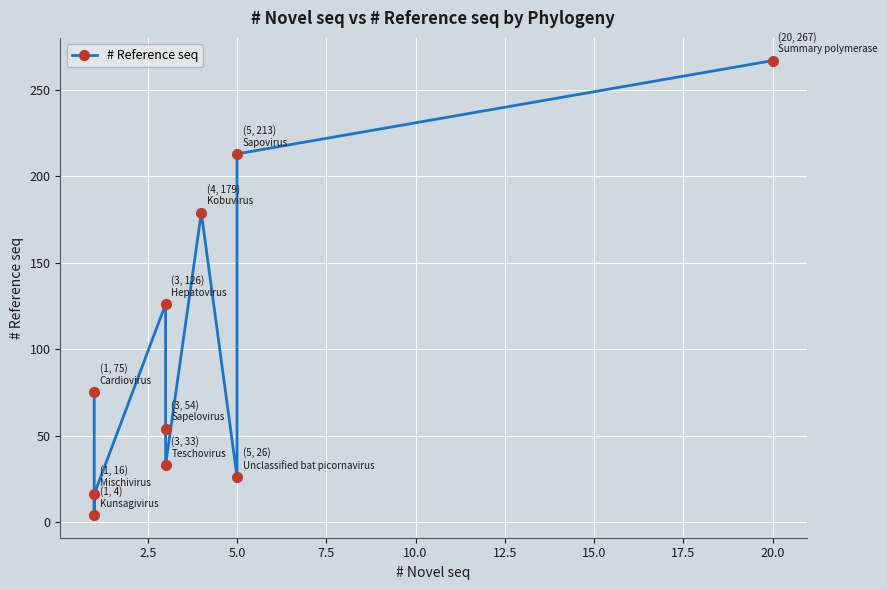

Does the chart display data point markers on the line(s)?

Yes